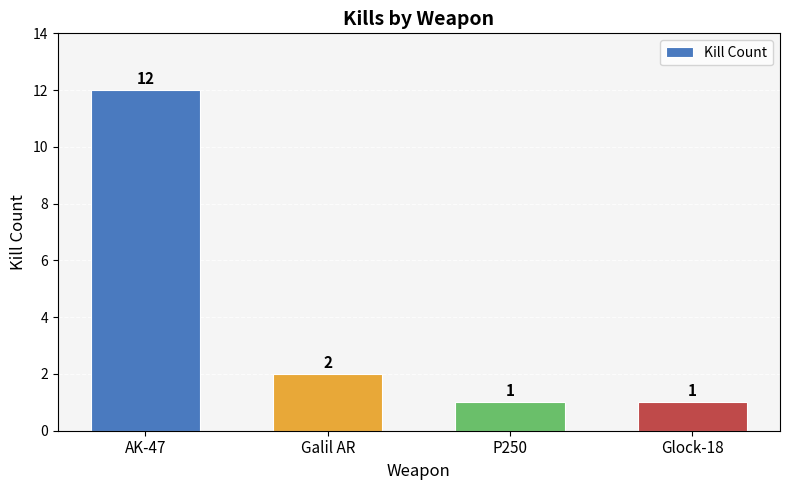

What is the minimum value shown in the chart?

1